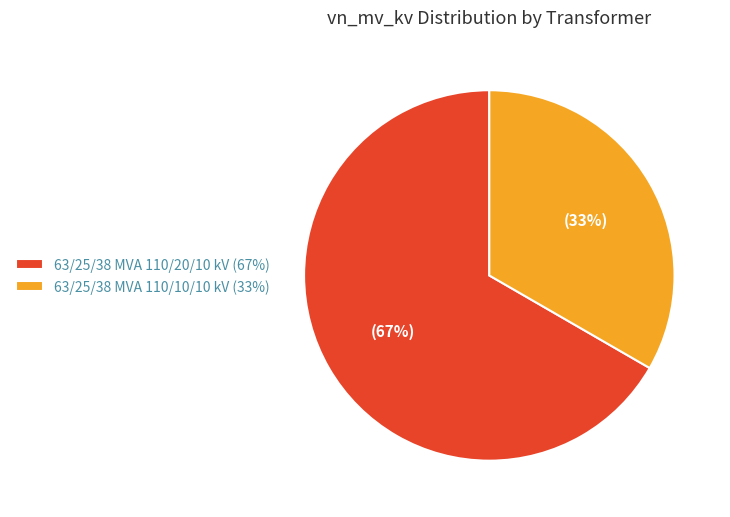

Combined, do 63/25/38 MVA 110/20/10 kV (67%) and 63/25/38 MVA 110/10/10 kV (33%) account for over 50%?

Yes